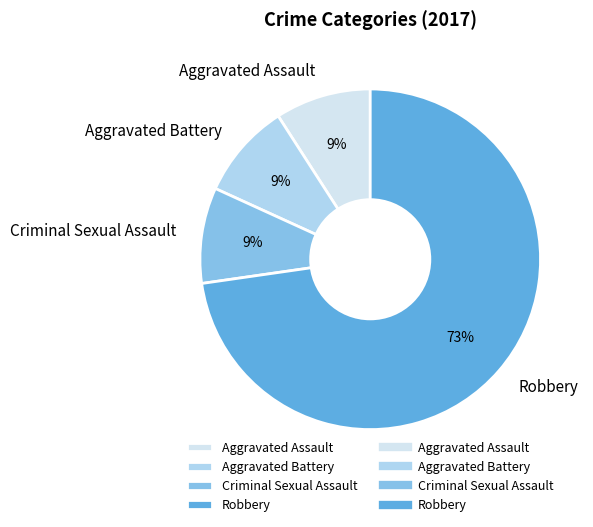

True or false: Aggravated Assault accounts for 1% of the total.

False